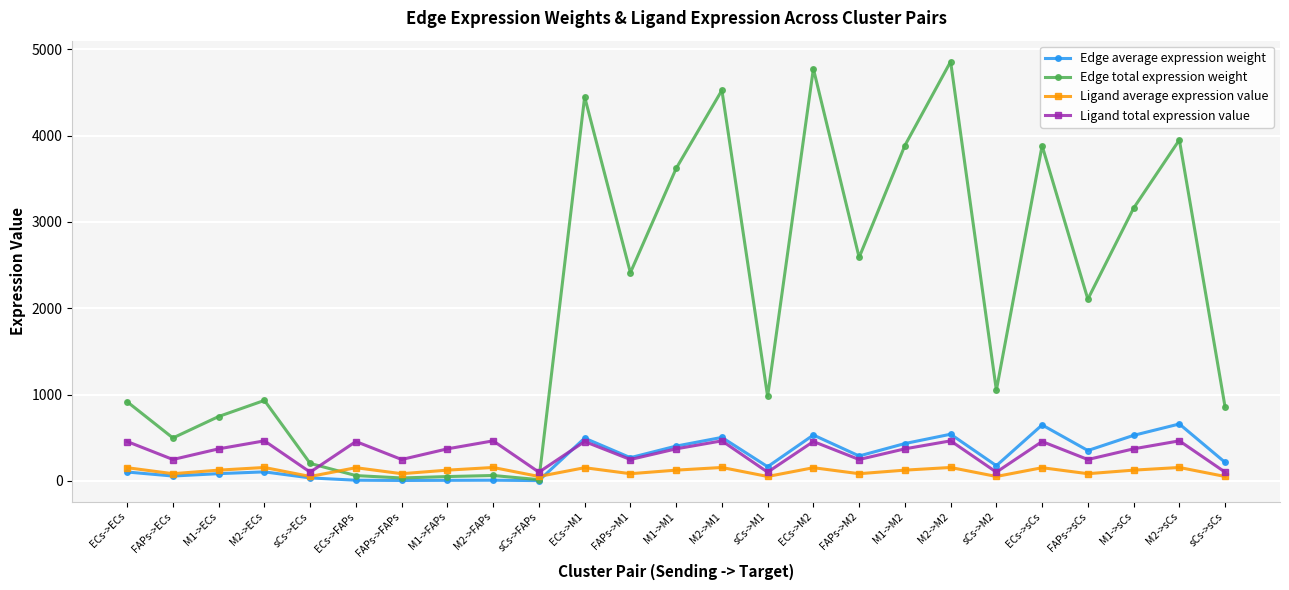

True or false: Edge average expression weight and Ligand average expression value intersect in this chart.

True